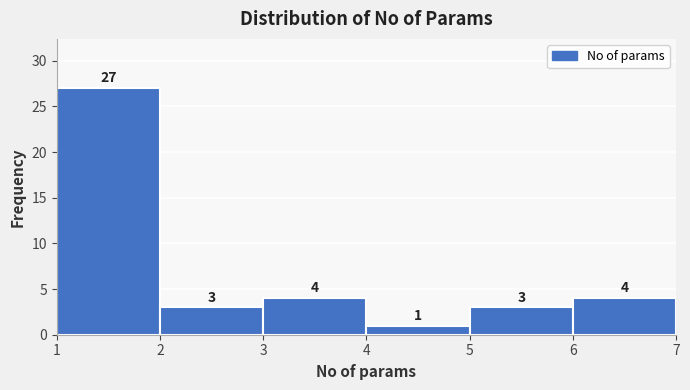

Over which range of the x-axis is the bar tallest?

1 to 2